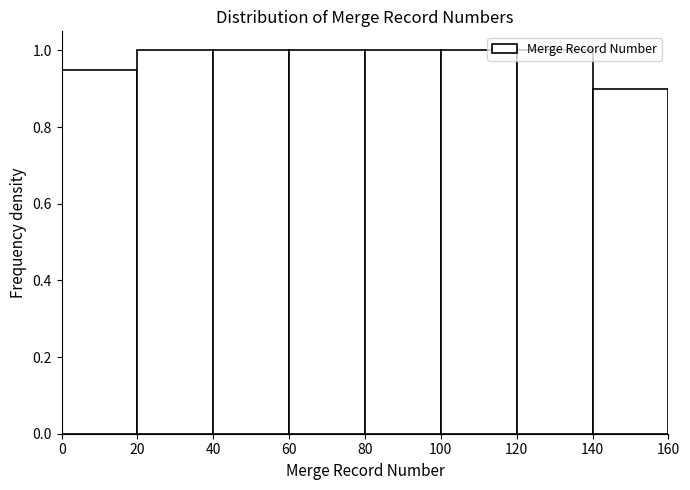

How tall is the bar that spans 140 to 160 on the x-axis? The values are not printed on the chart, so give them approximately, as read against the axis.

0.90